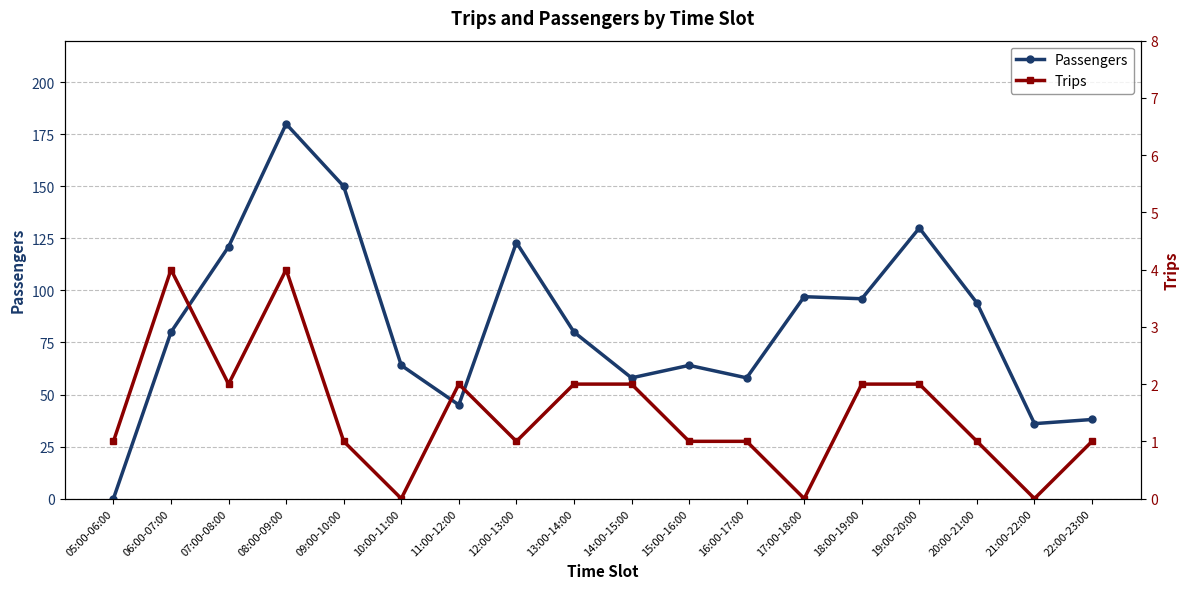

Is it true that Trips equals 1 at 15:00-16:00?

True